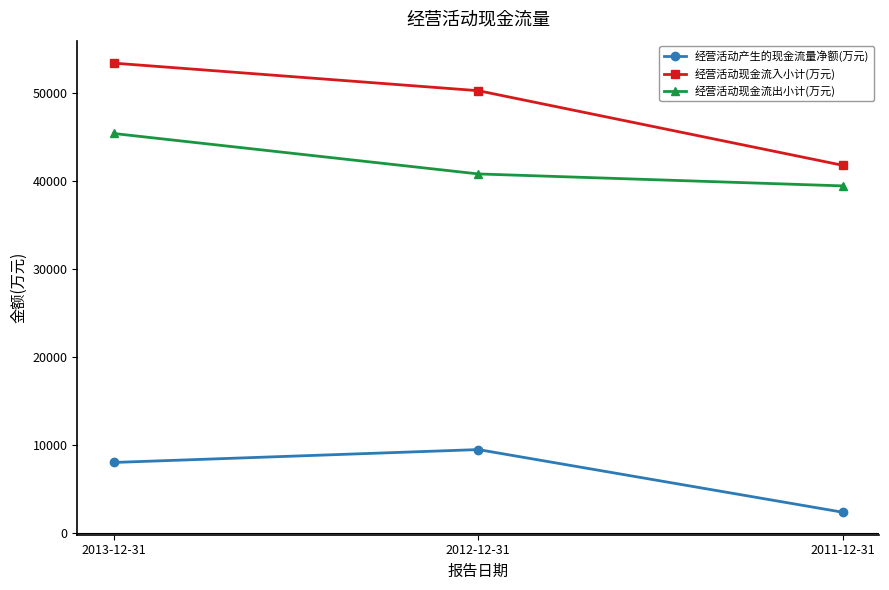

List the series in order of their peak value, lowest first.

经营活动产生的现金流量净额(万元), 经营活动现金流出小计(万元), 经营活动现金流入小计(万元)